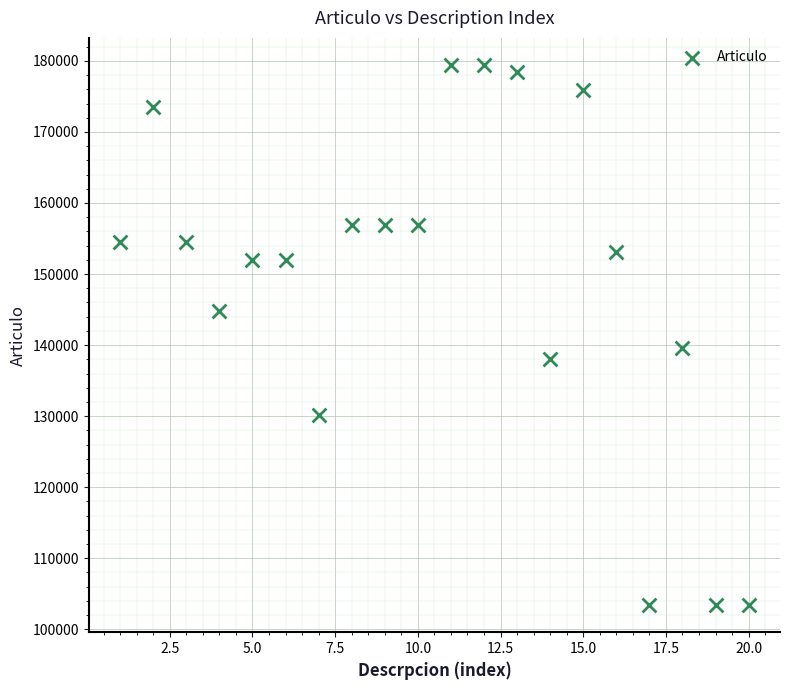

What Y value in the scatter plot is closest to 141414?

139575